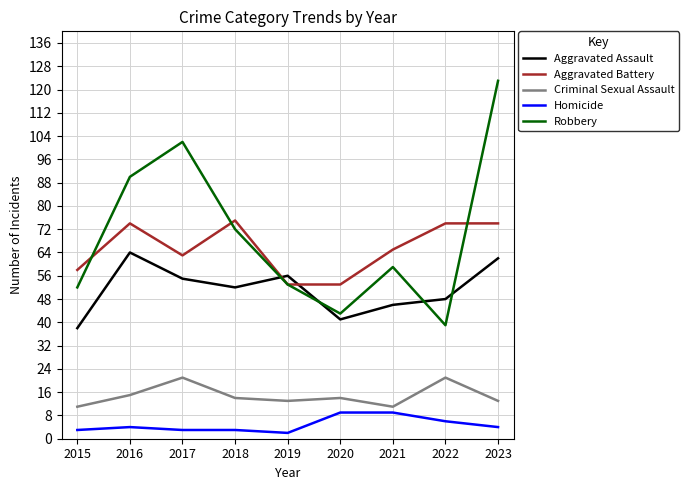

Does the chart display data point markers on the line(s)?

No